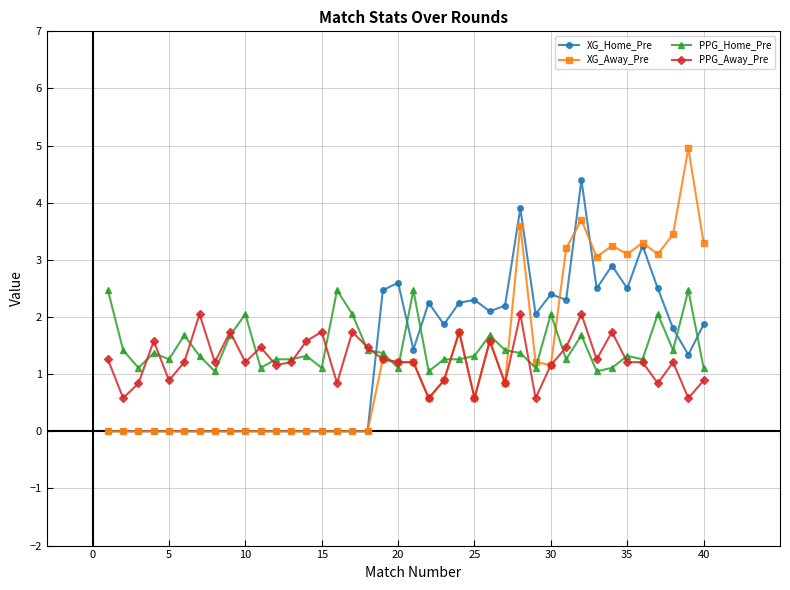

Which series ends up on top after the final intersection of PPG_Home_Pre and XG_Home_Pre?

XG_Home_Pre